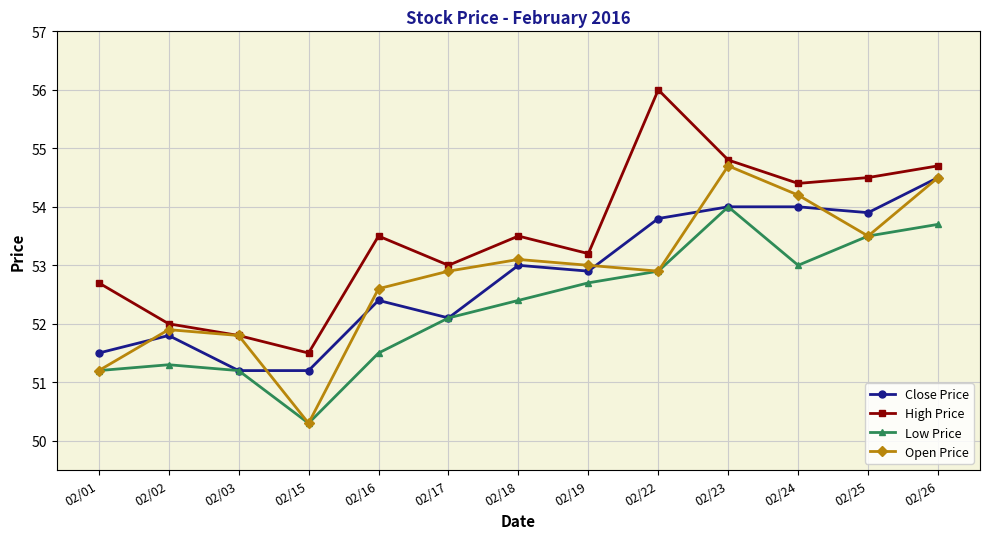

How many interior local peaks does the Open Price series have?

3